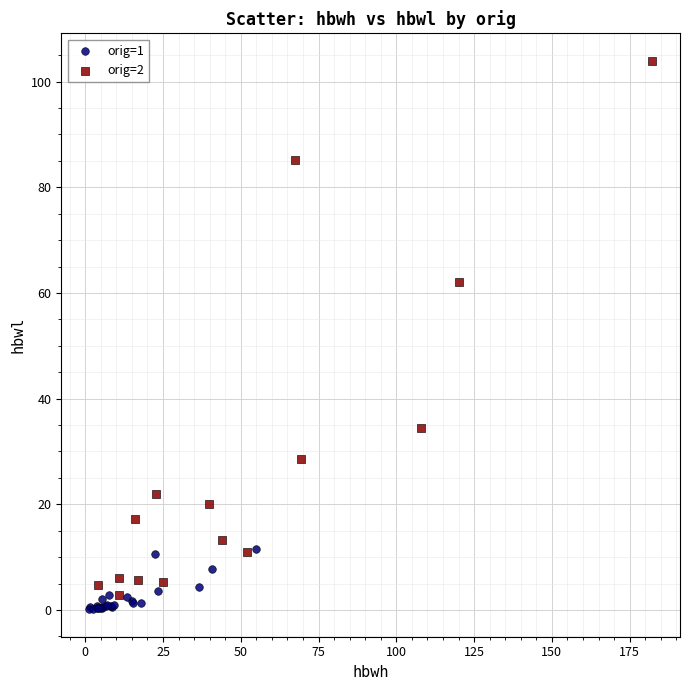

Which series contains the highest Y value?

orig=2